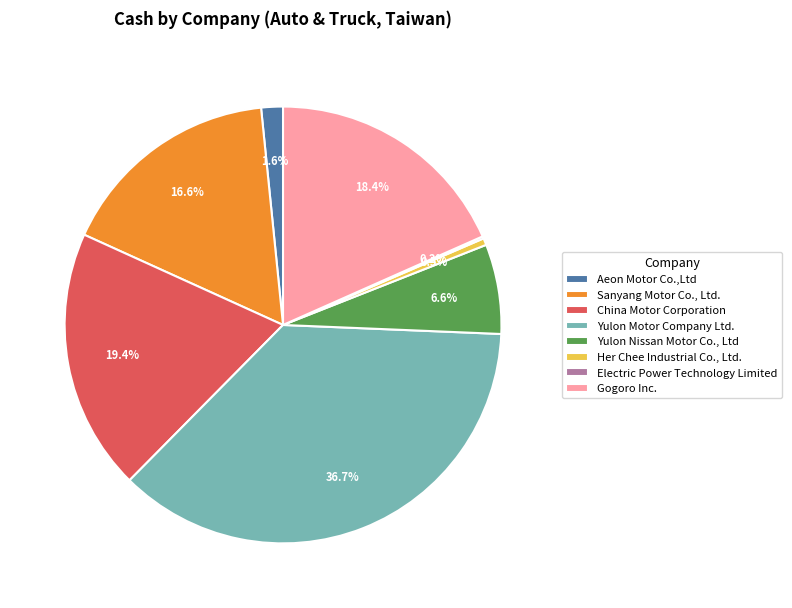

Combined, do Yulon Motor Company Ltd. and China Motor Corporation account for over 50%?

Yes